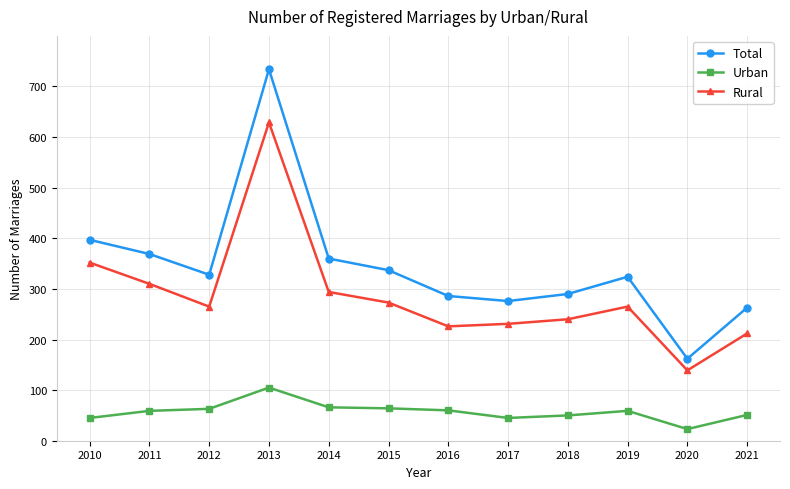

At 2017, list the series in order from largest to smallest.

Total, Rural, Urban